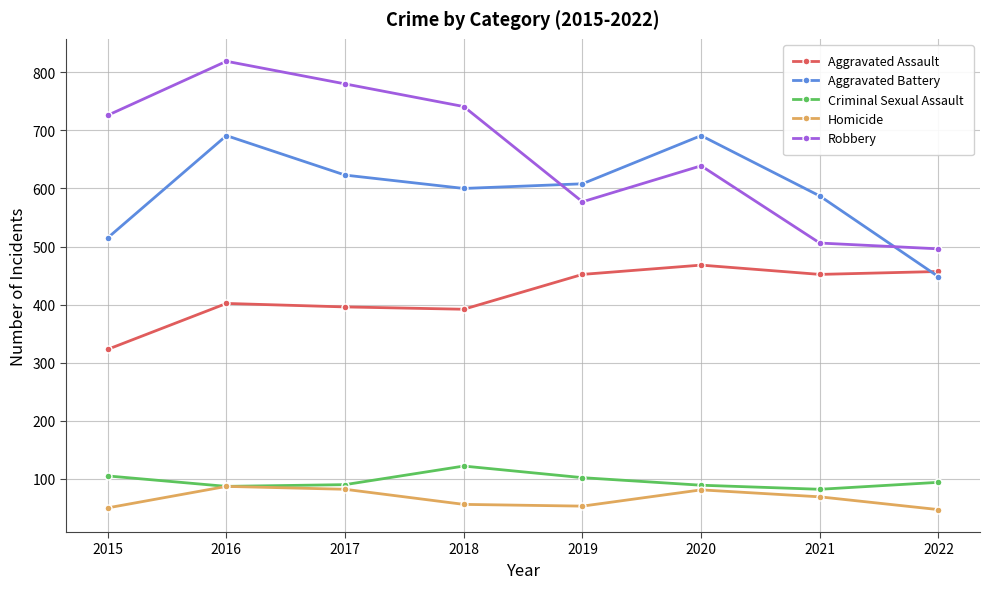

At how many categories does at least one series exceed 612?

5